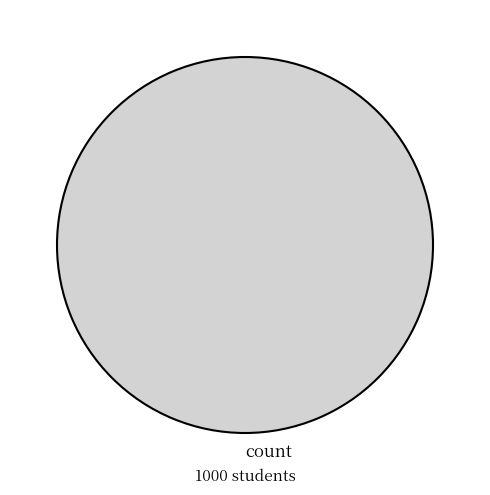

The count slice represents 100% of the pie. True or false?

True